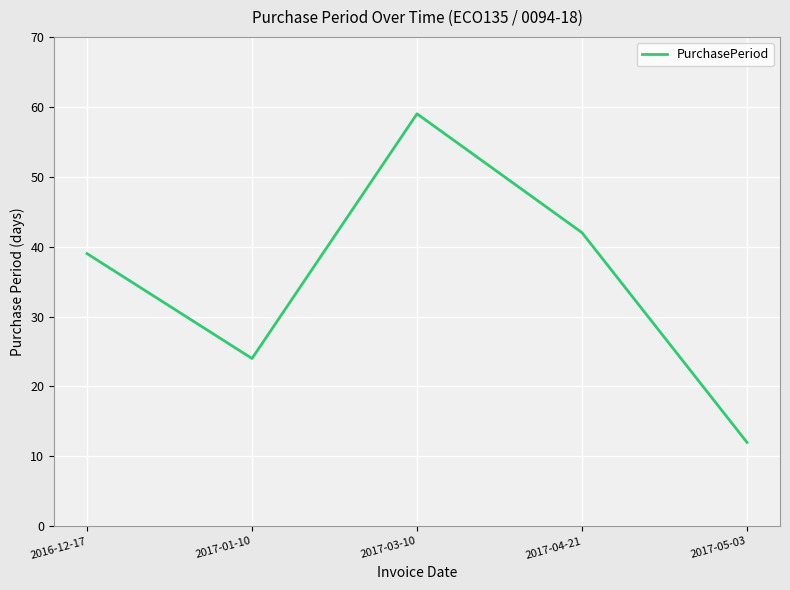

What is the ratio of the value at 2017-03-10 to the value at 2017-01-10?

2.5